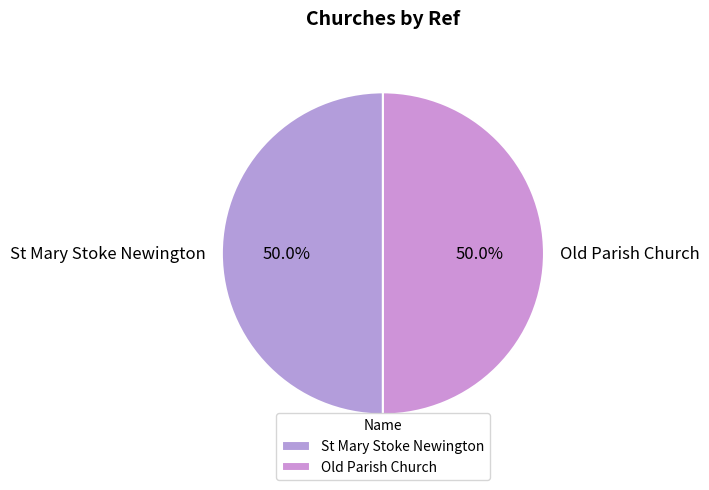

What percentage do St Mary Stoke Newington and Old Parish Church together represent?

100.0%